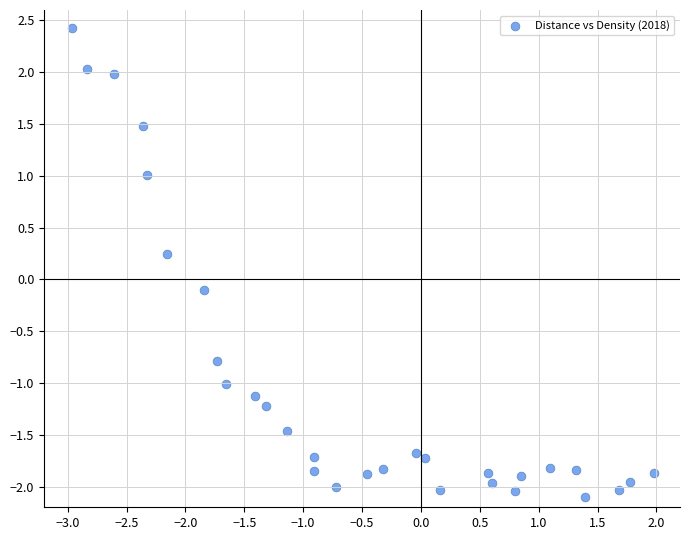

What is the range of X values (max minus min)?

4.9